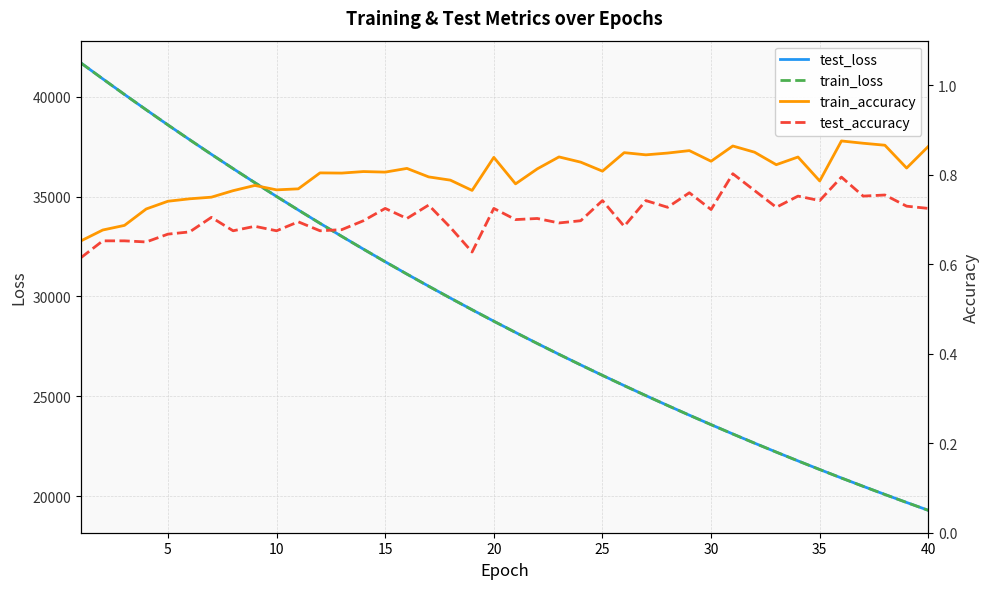

What are all the series names shown in the legend?

test_loss, train_loss, train_accuracy, test_accuracy